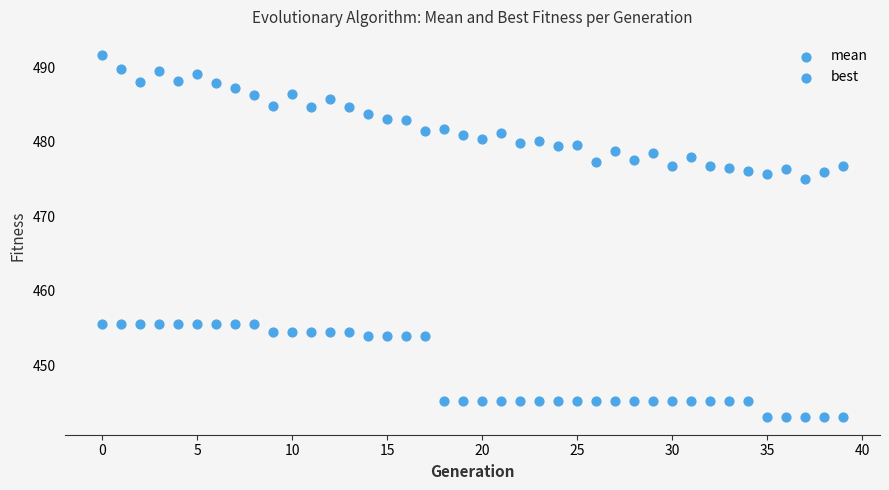

How many points are shown in the scatter plot?

80